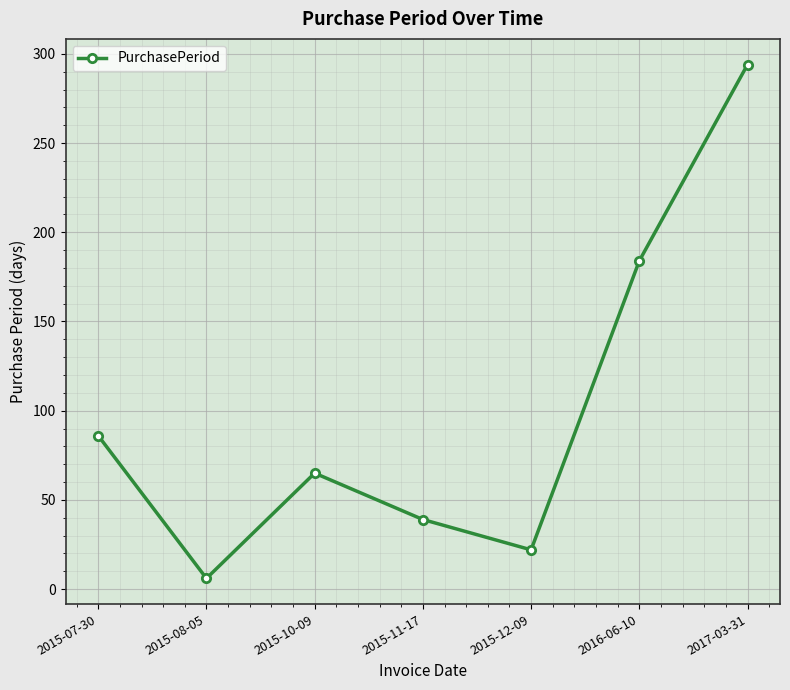

At which category does the data reach its first local peak?

2015-10-09